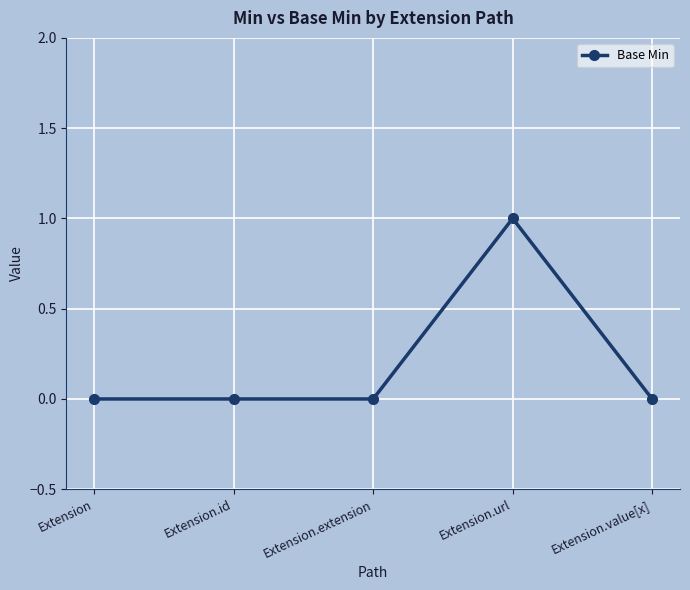

Which category has the highest value across all series?

Extension.url